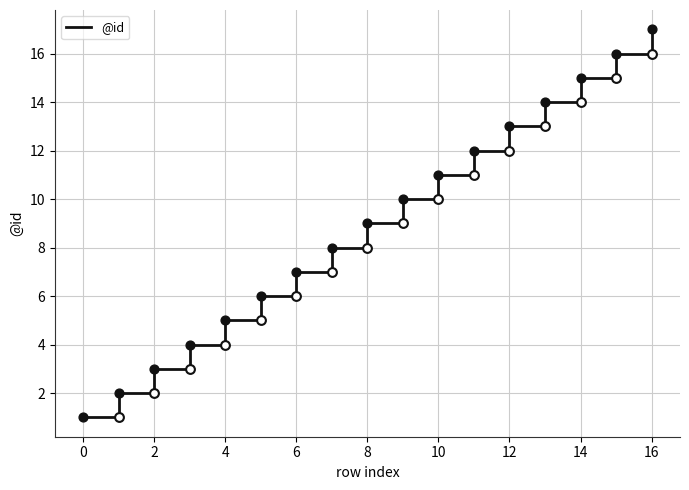

The @id series shows 7 at 14. True or false?

False